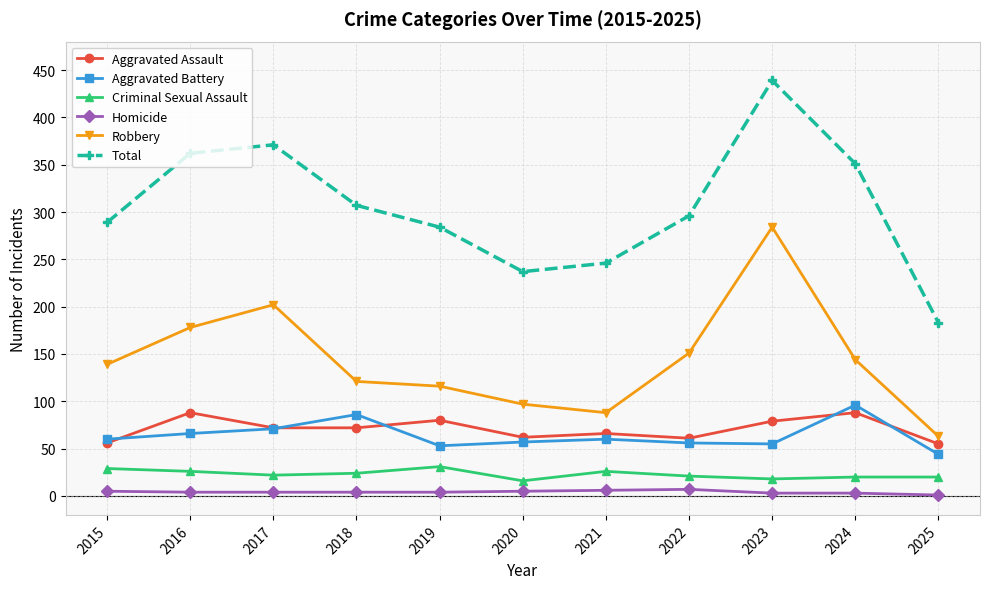

At how many categories does at least one series exceed 123?

11